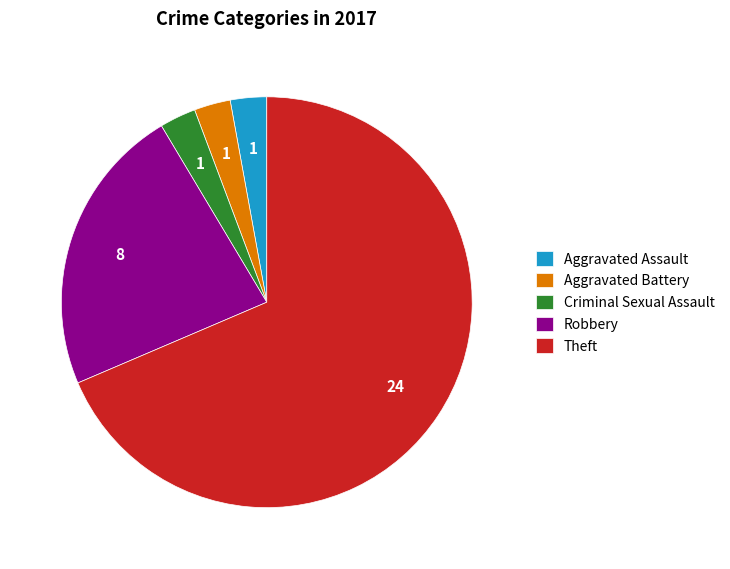

How many segments does this pie chart have?

5